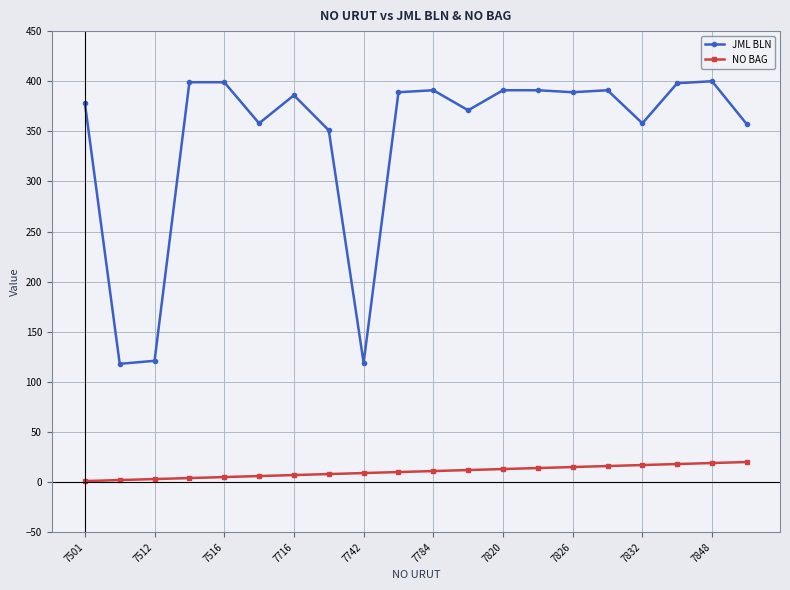

What is the difference between the second highest and minimum values in the NO BAG series?

18